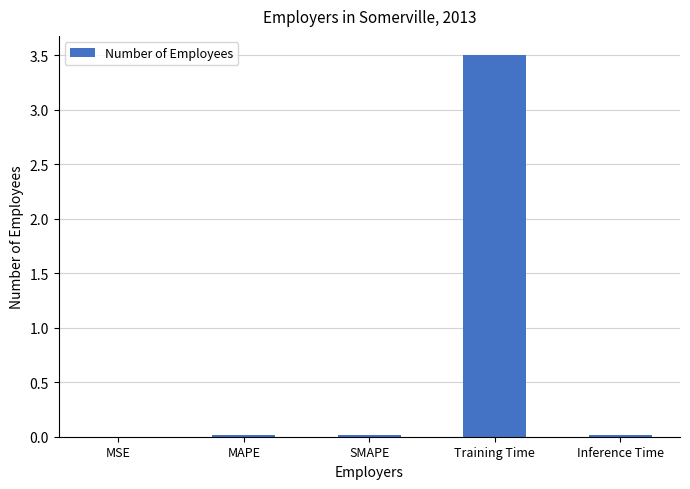

True or false: the data shows 0.0 at MSE.

True